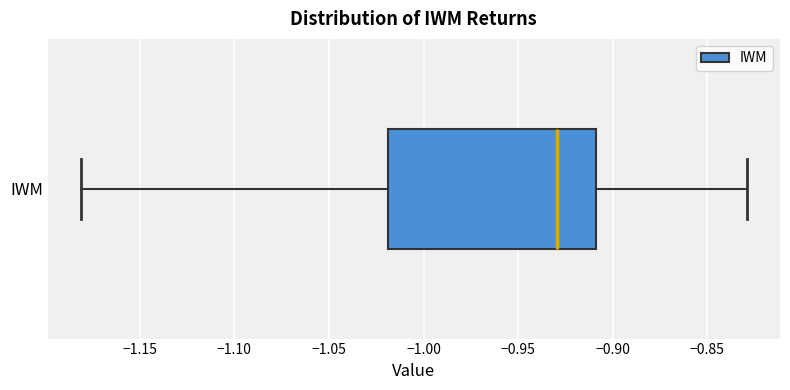

Read this box plot against the x-axis: the position of the median line, the range covered by the box, and the ends of both whiskers. The values are not printed on the chart, so give them approximately, as read against the axis.

median -0.93, box -1.02 to -0.91, whiskers -1.18 to -0.83